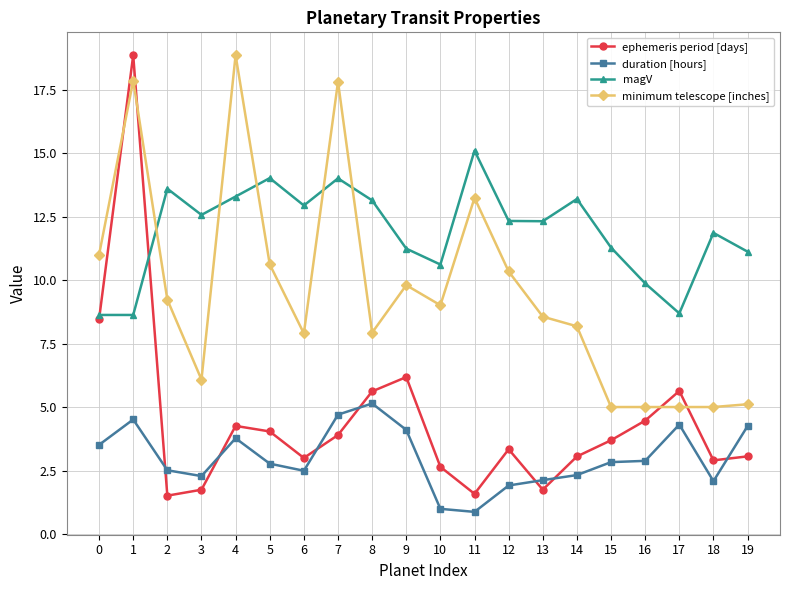

How many times do minimum telescope [inches] and magV cross each other?

5